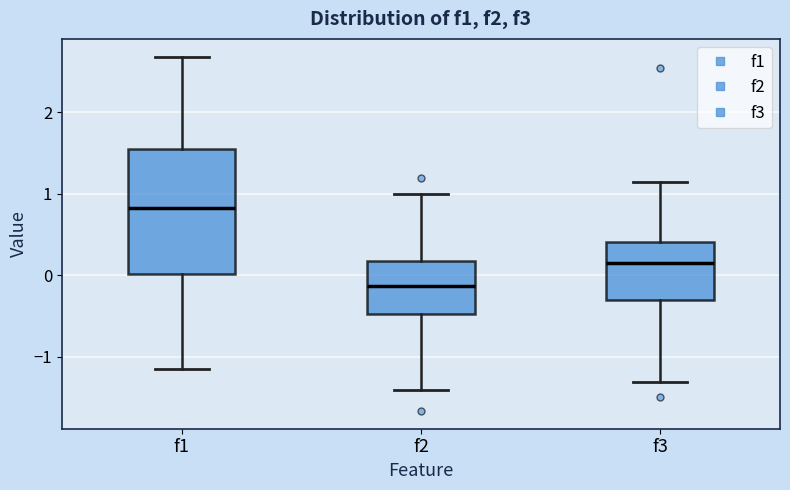

Which box is the tallest, from its lower edge to its upper edge?

f1